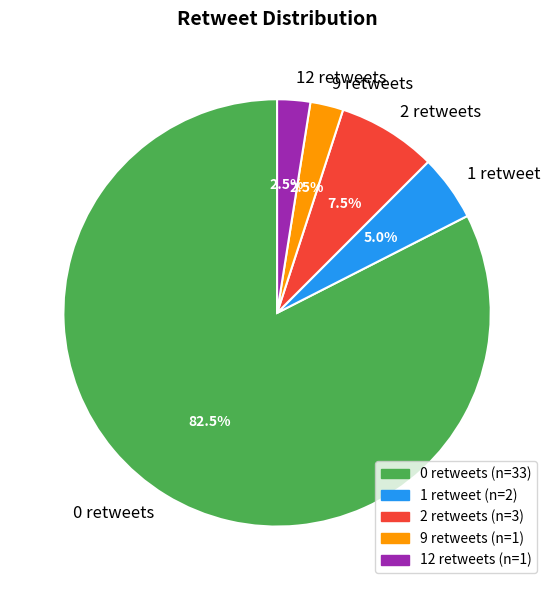

Is the sum of 2 retweets and 1 retweet greater than half?

No